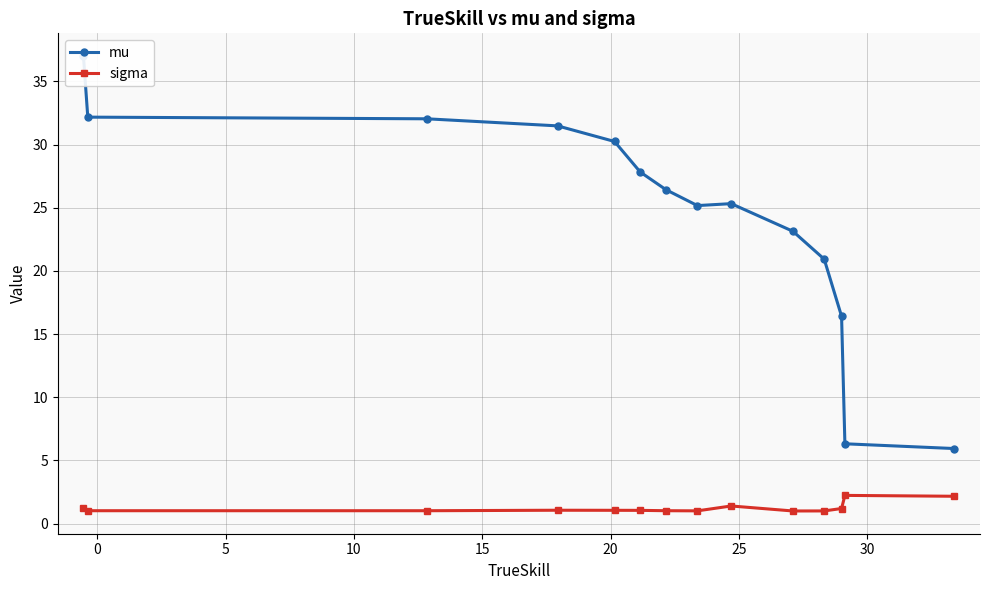

Which has a higher value, 25 or 30?

25